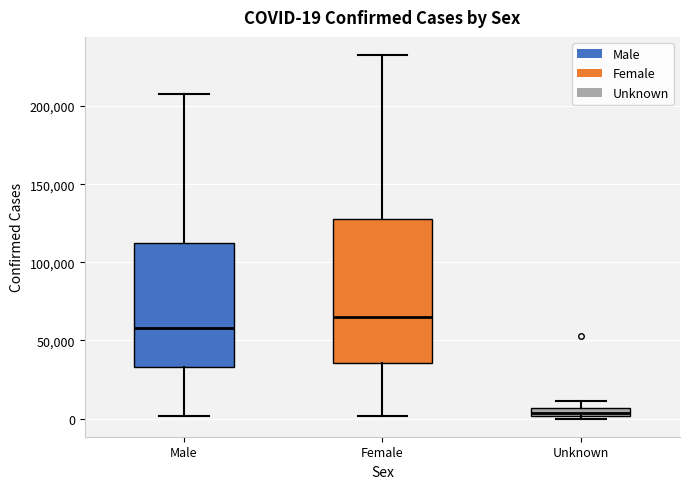

Which box's median line is the highest?

Female